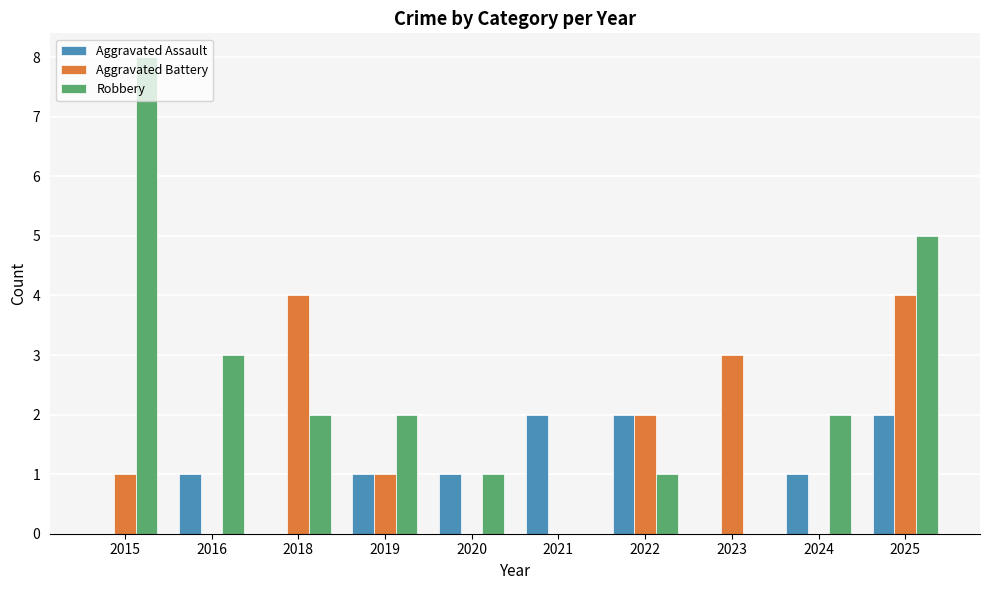

What is the greatest value displayed?

8